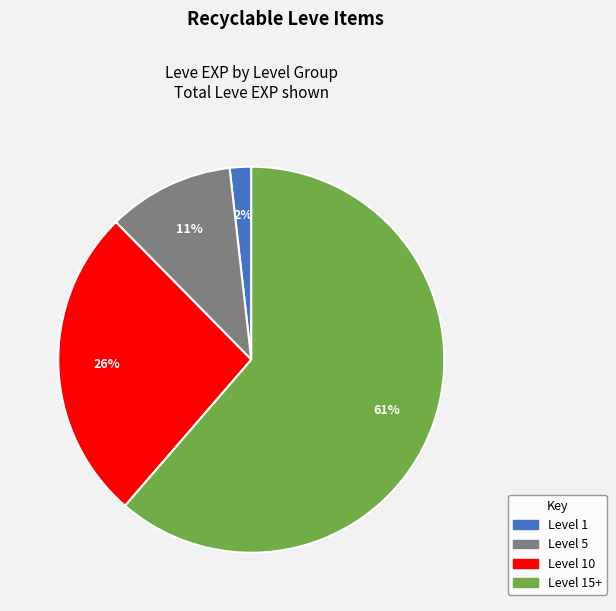

Does any single category account for the majority?

Yes